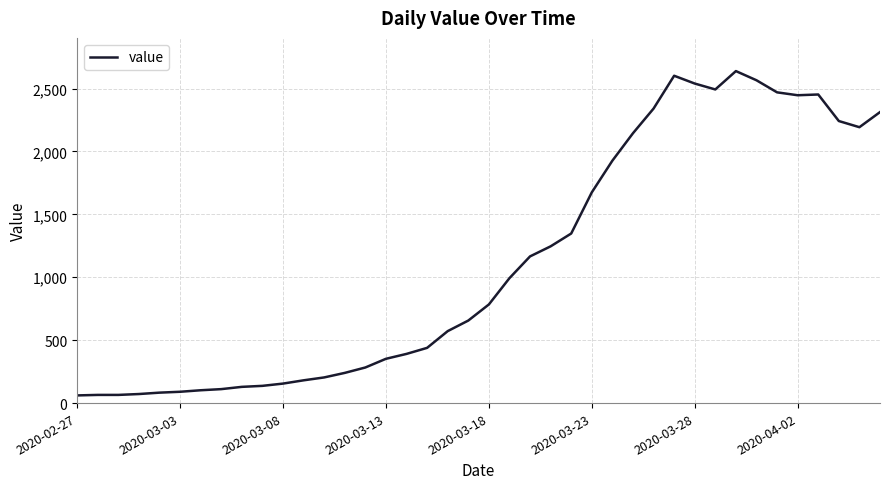

What is the minimum value shown in the chart?

61